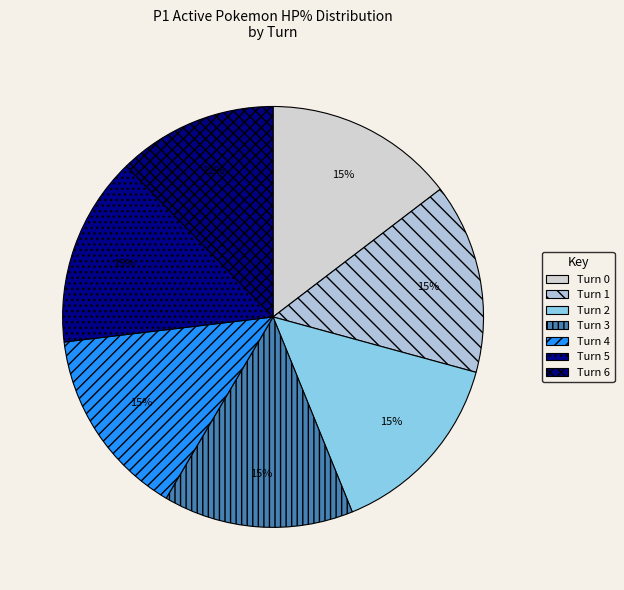

How many segments does this pie chart have?

7